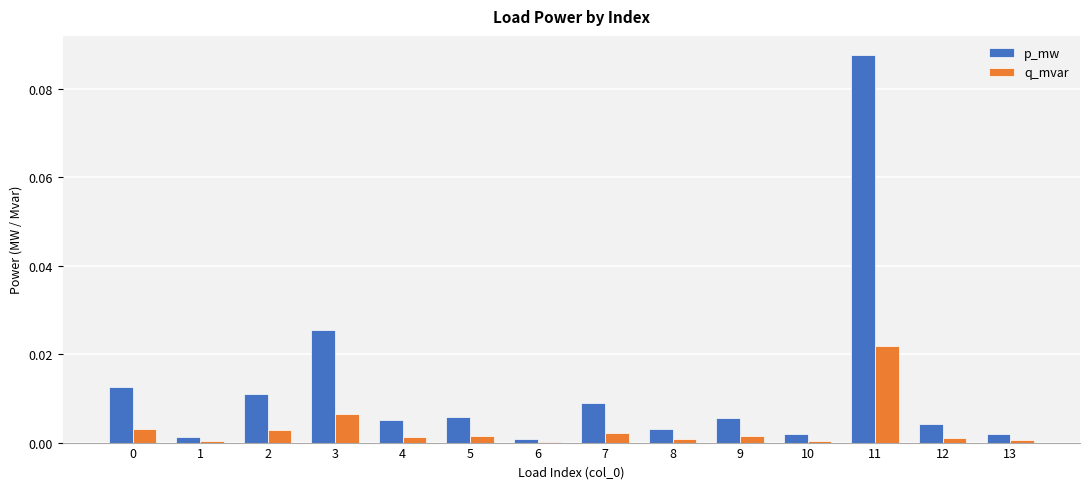

How many data points does each series have?

14